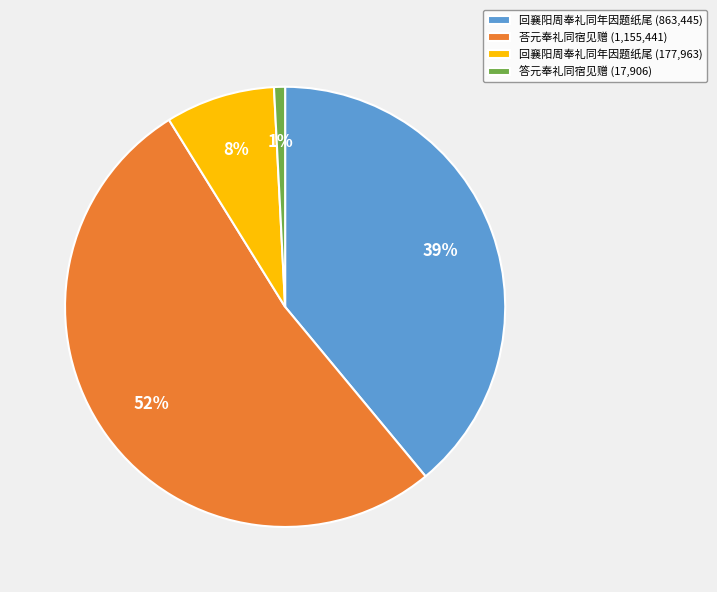

True or false: 答元奉礼同宿见赠 (17,906) accounts for 1% of the total.

True